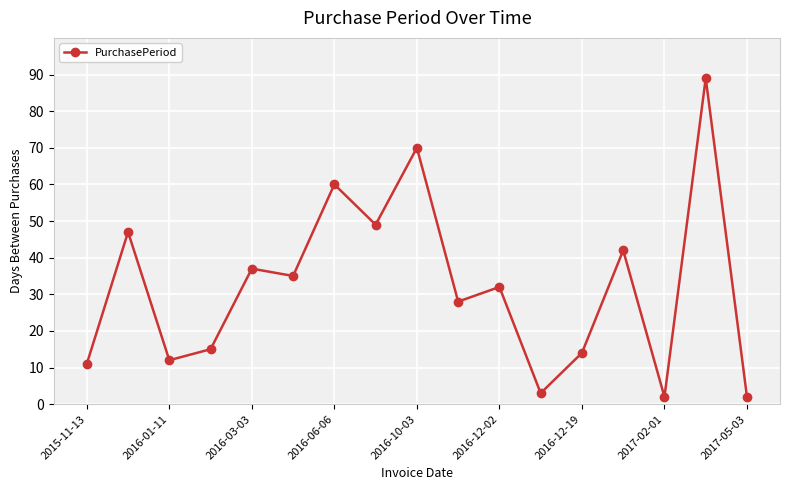

What is the maximum value shown in the chart?

89